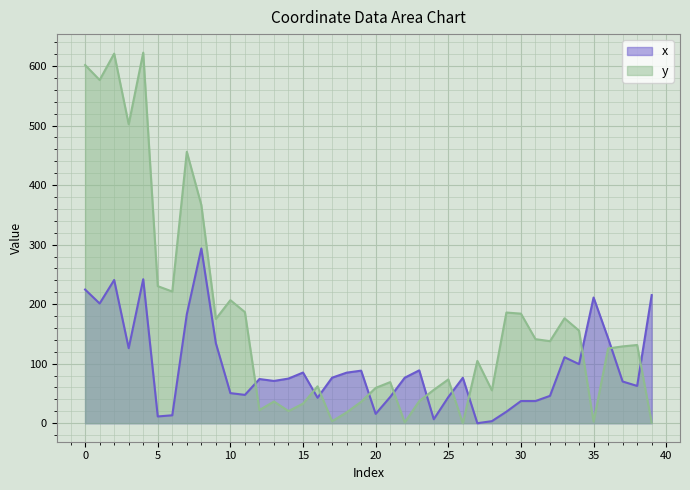

List the series in order of their peak value, highest first.

y, x